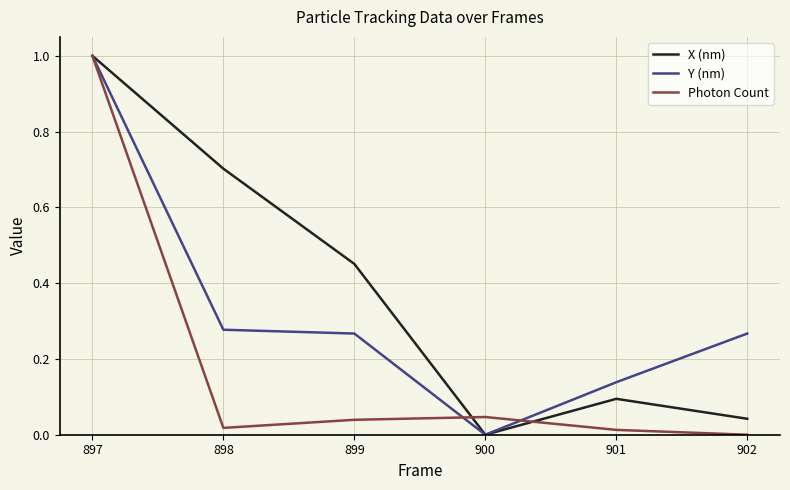

What is the sum of all Y (nm) values?

1.9